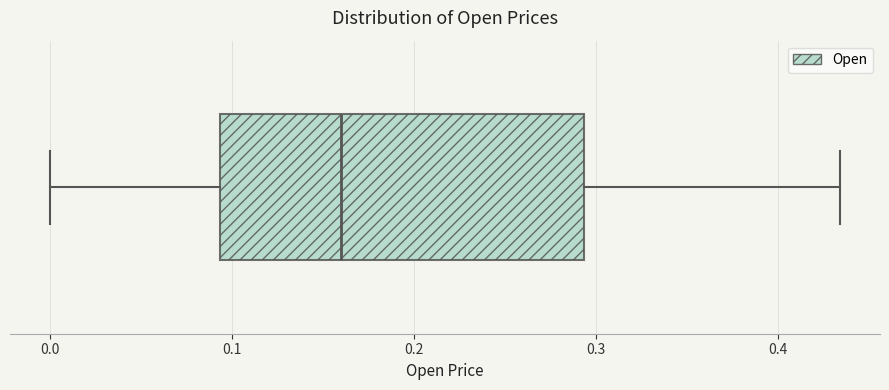

Where is the right edge of the box on the x-axis? The values are not printed on the chart, so give them approximately, as read against the axis.

0.29